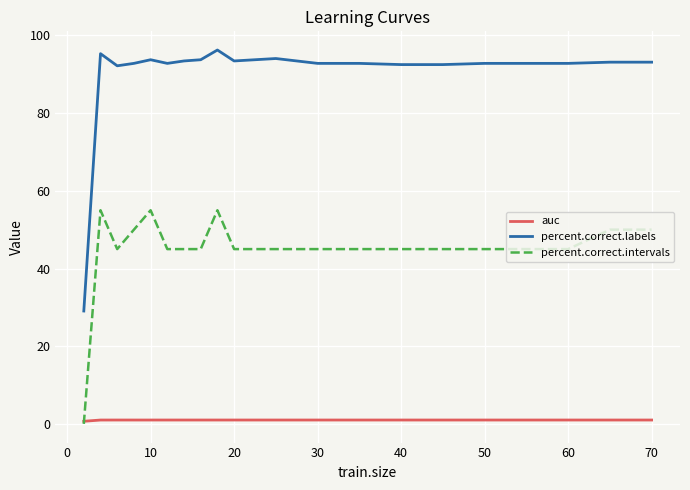

List the series in order of their peak value, lowest first.

auc, percent.correct.intervals, percent.correct.labels